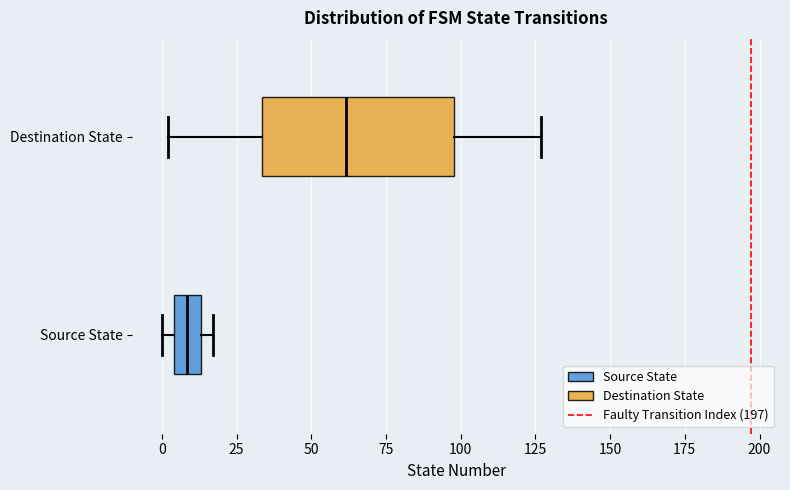

Reading bottom to top, read every box against the x-axis: the position of its median line, the range the box covers, and the ends of its whiskers. The values are not printed on the chart, so give them approximately, as read against the axis.

Source State: median 10, box 5 to 15, whiskers 0 to 15 (just right of the box's right edge)
Destination State: median 60, box 35 to 100, whiskers 0 to 125